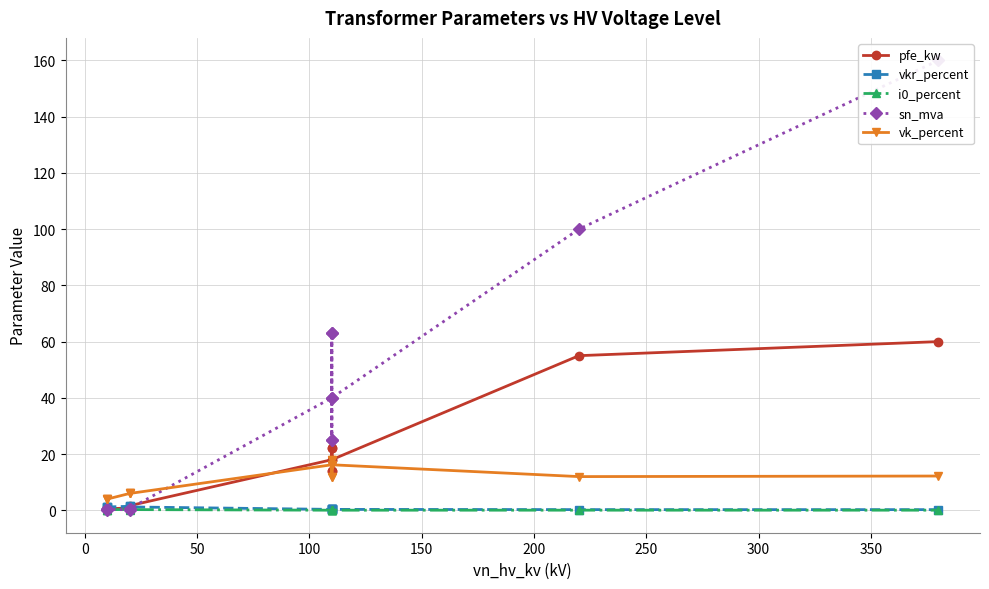

What is the difference between the maximum and second lowest values in the pfe_kw series?

59.2